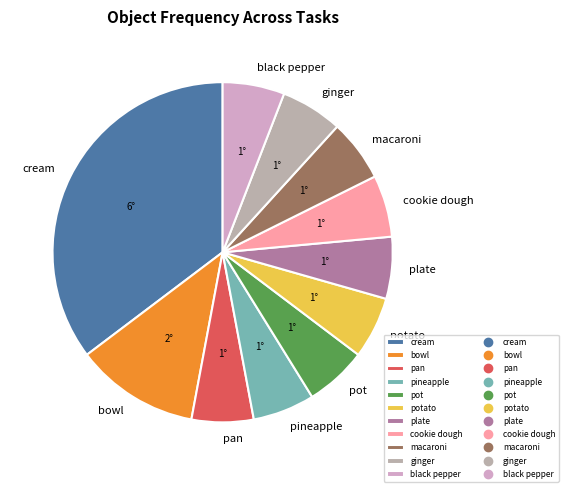

Do ginger and bowl together represent more than half of the pie?

No